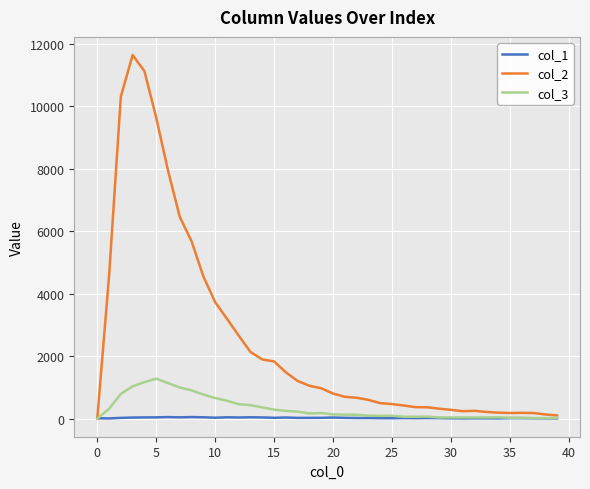

What is the maximum value shown in the chart?

11631